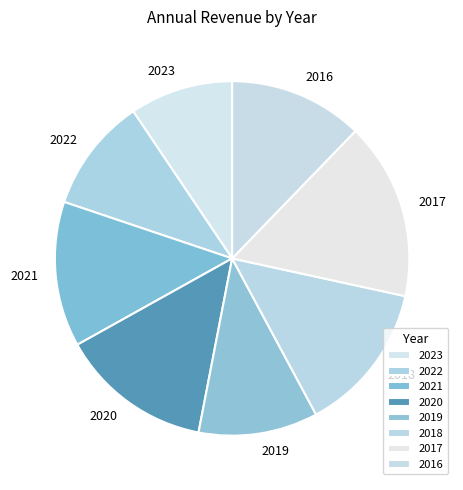

The 2020 slice represents 14% of the pie. True or false?

True